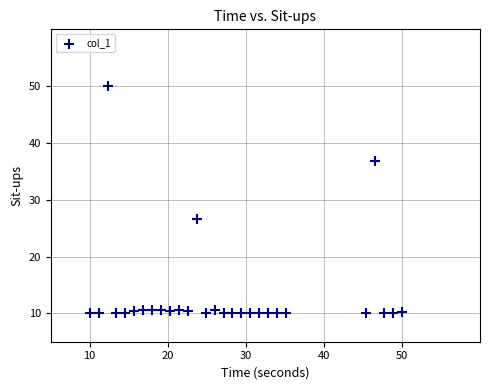

What is the range of X values (max minus min)?

40.0